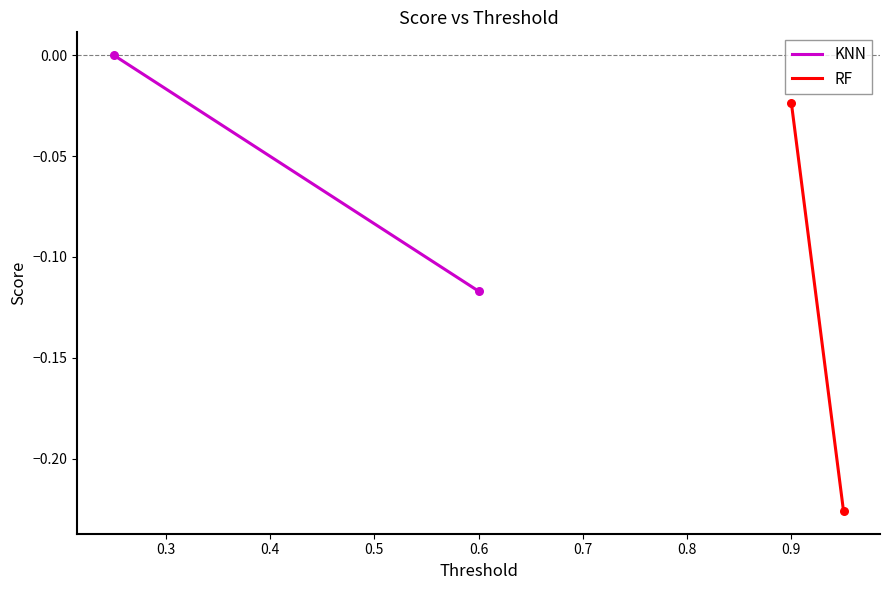

Is the value of KNN at 0.2 greater than the value of RF at 0.2?

Yes